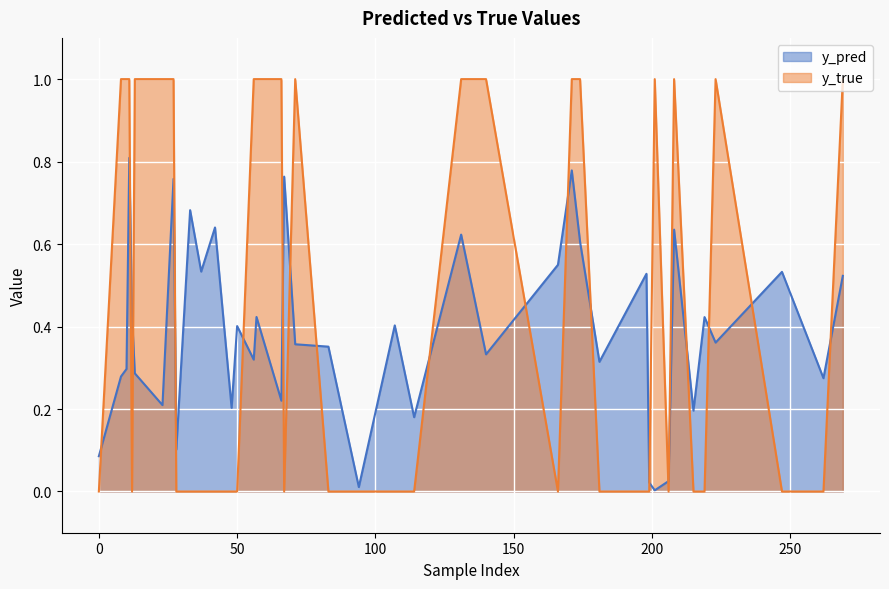

How many values in the y_true series exceed 0?

18